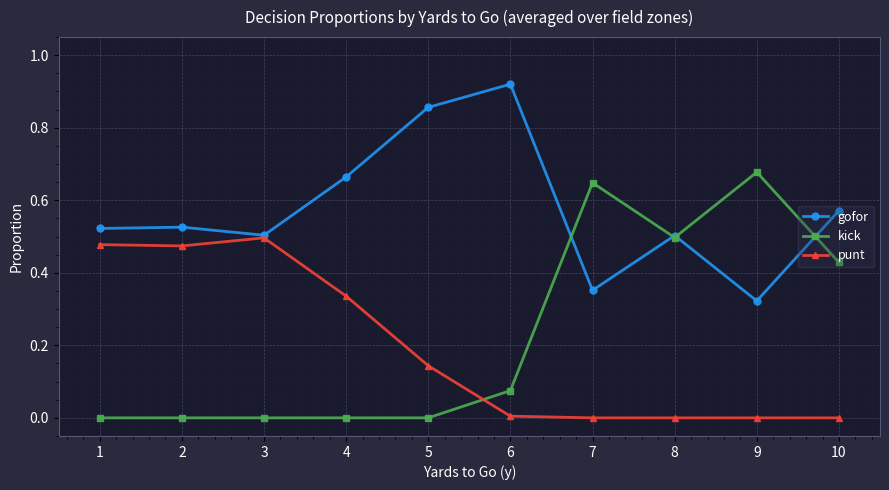

At which category does punt reach its first local peak?

3